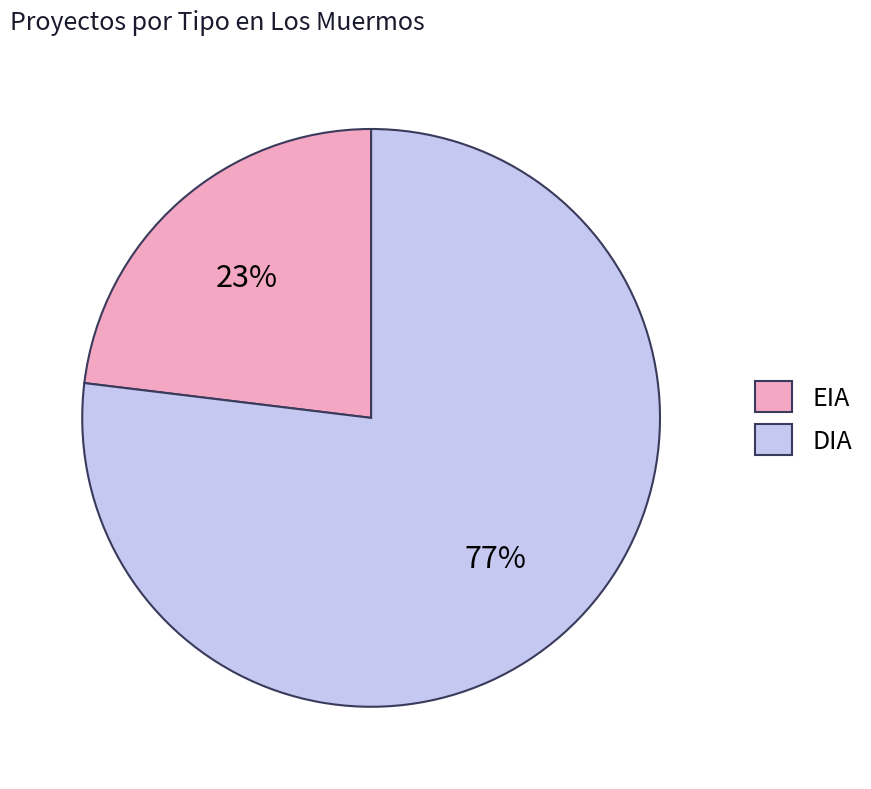

The EIA slice represents 23% of the pie. True or false?

True